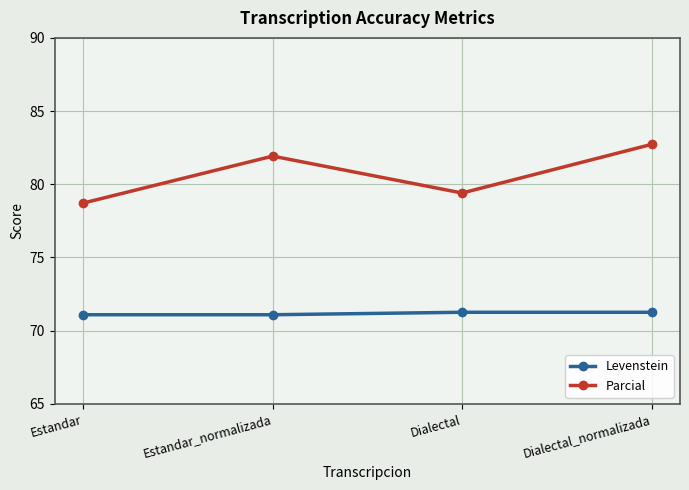

True or false: Levenstein and Parcial intersect in this chart.

False